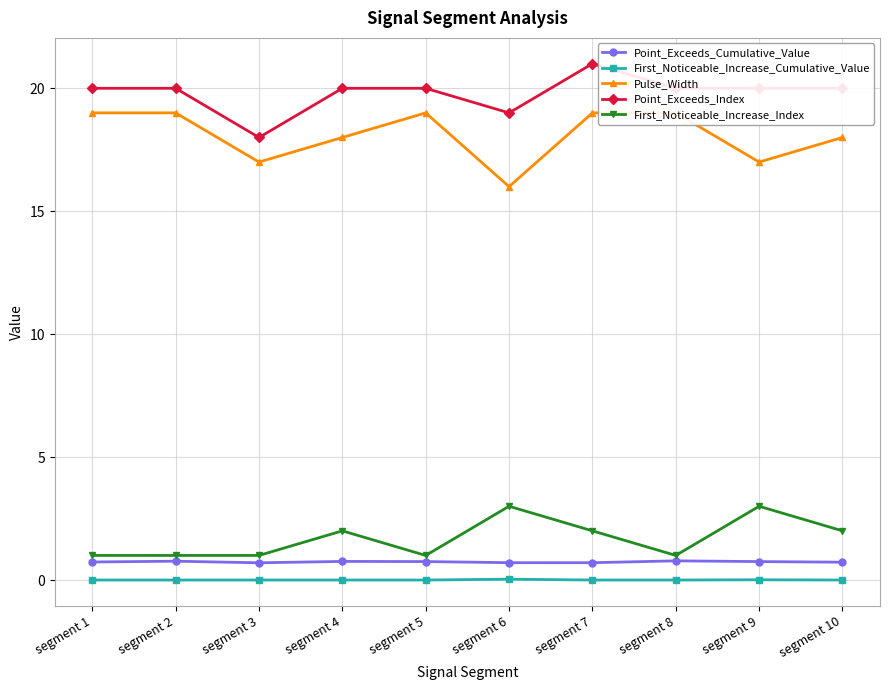

What is the spread (max minus min) of values at segment 2?

20.0